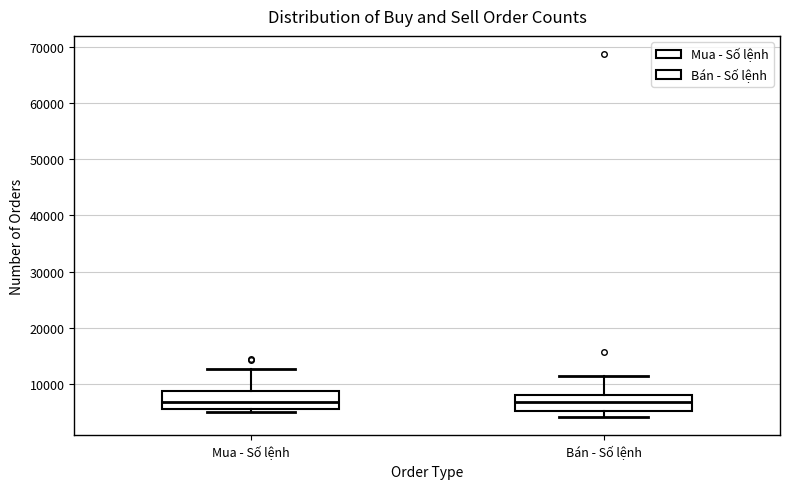

Reading left to right, read every box against the y-axis: the position of its median line, the range the box covers, and the ends of its whiskers. The values are not printed on the chart, so give them approximately, as read against the axis.

Mua - Số lệnh: median 7000, box 5000 to 9000, whiskers 5000 (just below the box's lower edge) to 13000
Bán - Số lệnh: median 7000, box 5000 to 8000, whiskers 4000 to 11000